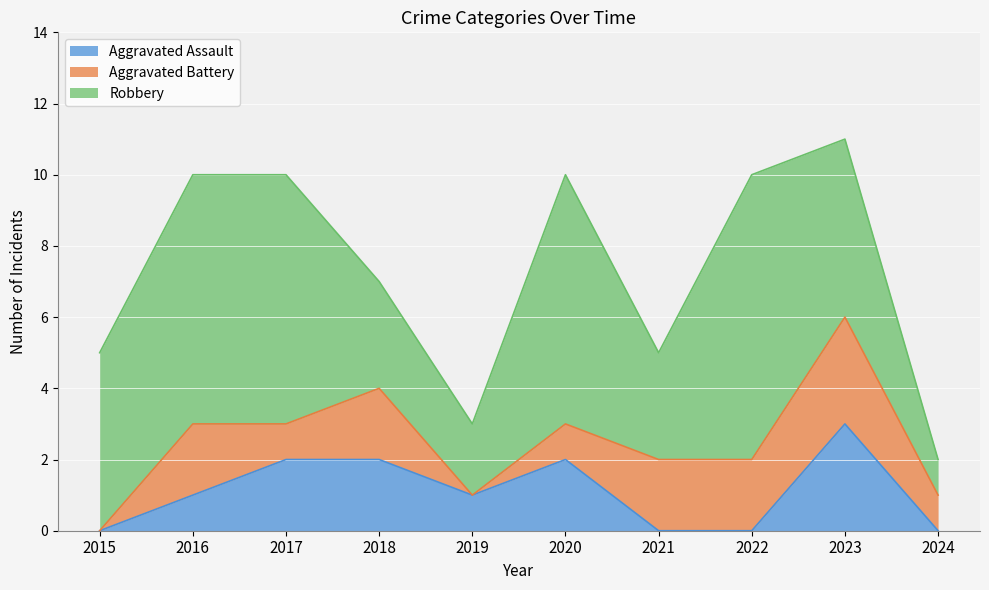

How many Robbery values are between 3 and 7?

7